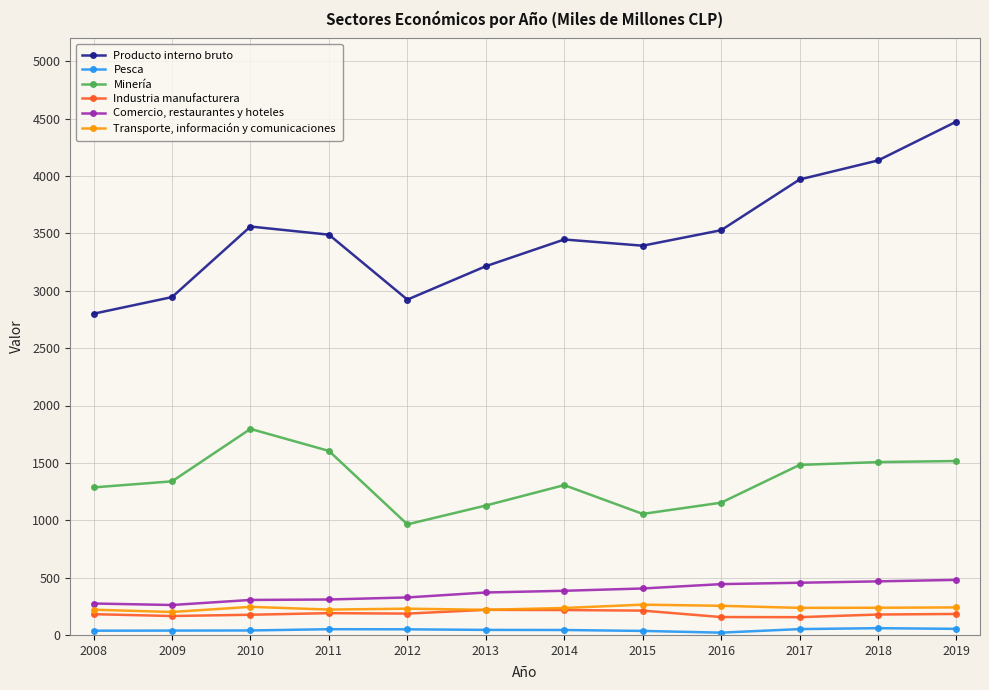

What is the total value across all series at 2011?

5863